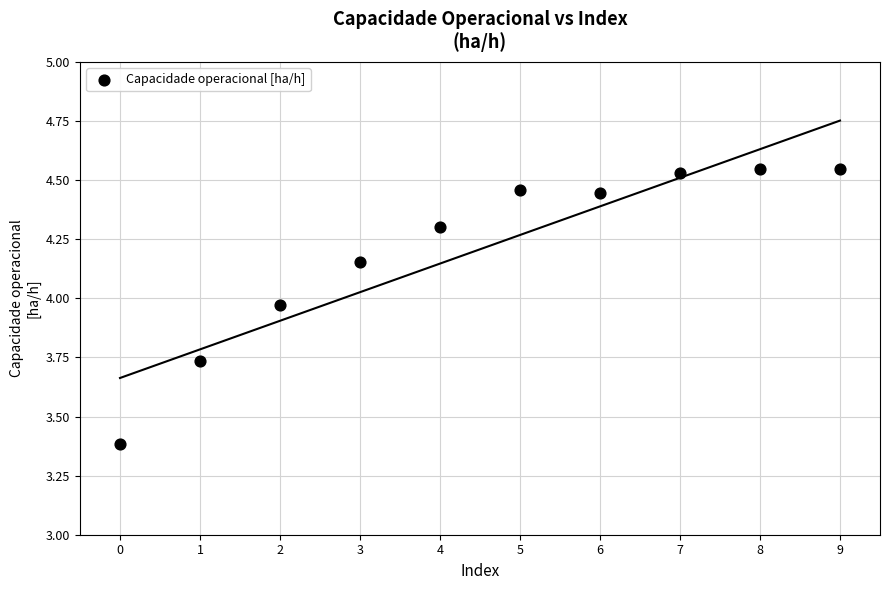

What Y value in the scatter plot is closest to 3?

3.4